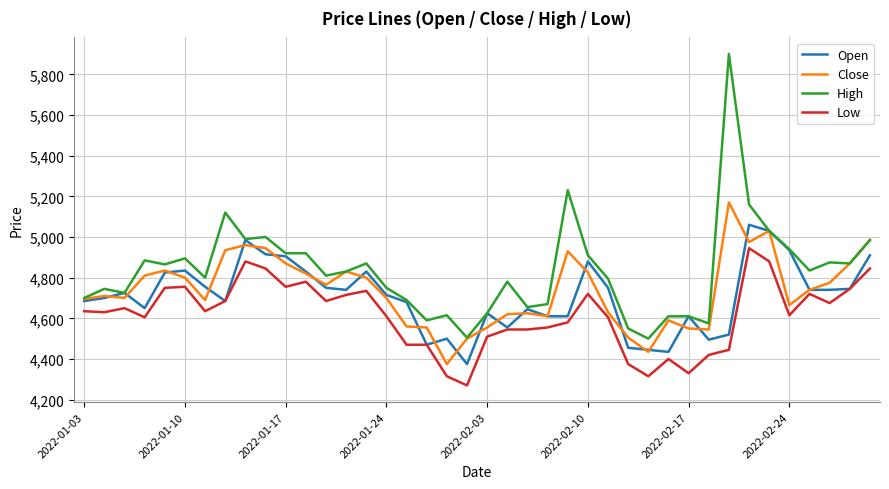

Which series has the largest total across all categories?

High